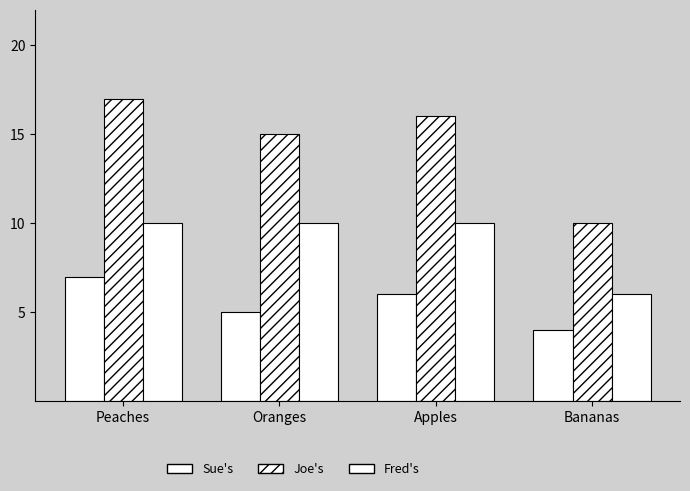

Count the number of data series in this chart.

3